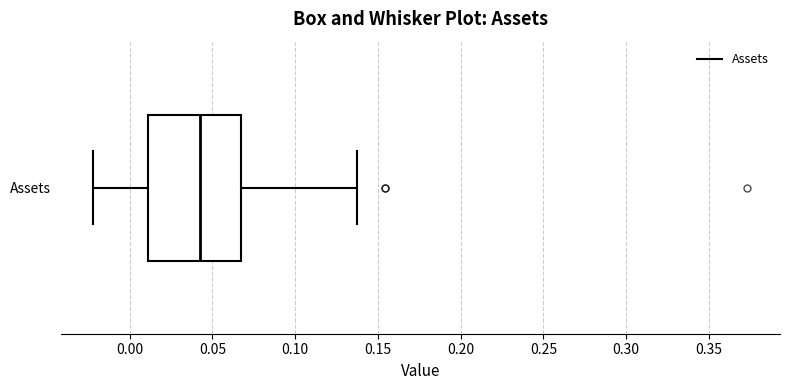

Read this box plot against the x-axis: the position of the median line, the range covered by the box, and the ends of both whiskers. The values are not printed on the chart, so give them approximately, as read against the axis.

median 0.040, box 0.010 to 0.065, whiskers -0.020 to 0.135